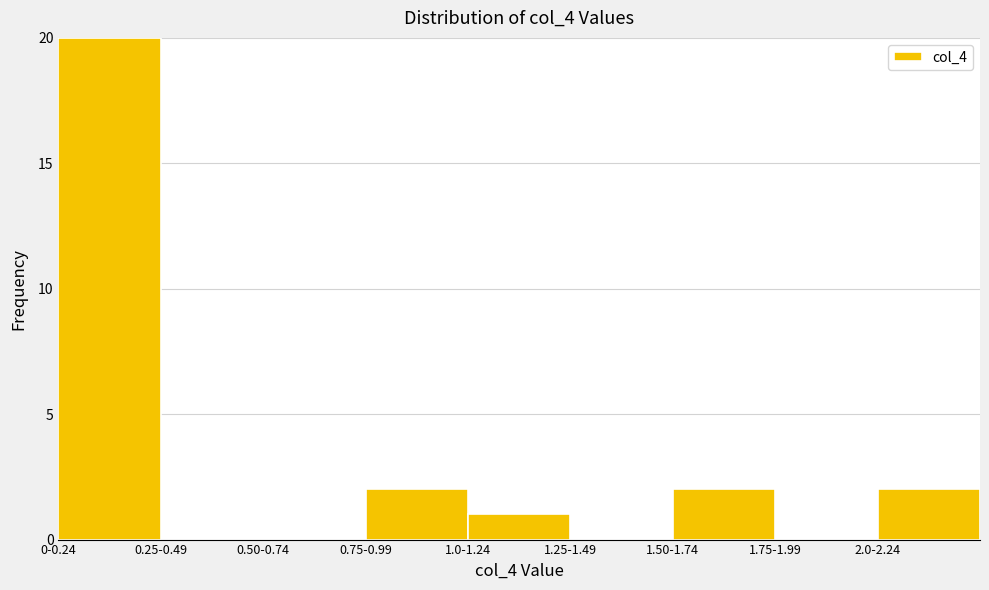

Reading left to right, list all the values displayed in this chart.

0-0.24=20	0.25-0.49=0	0.50-0.74=0	0.75-0.99=2	1.0-1.24=1	1.25-1.49=0	1.50-1.74=2	1.75-1.99=0	2.0-2.24=2